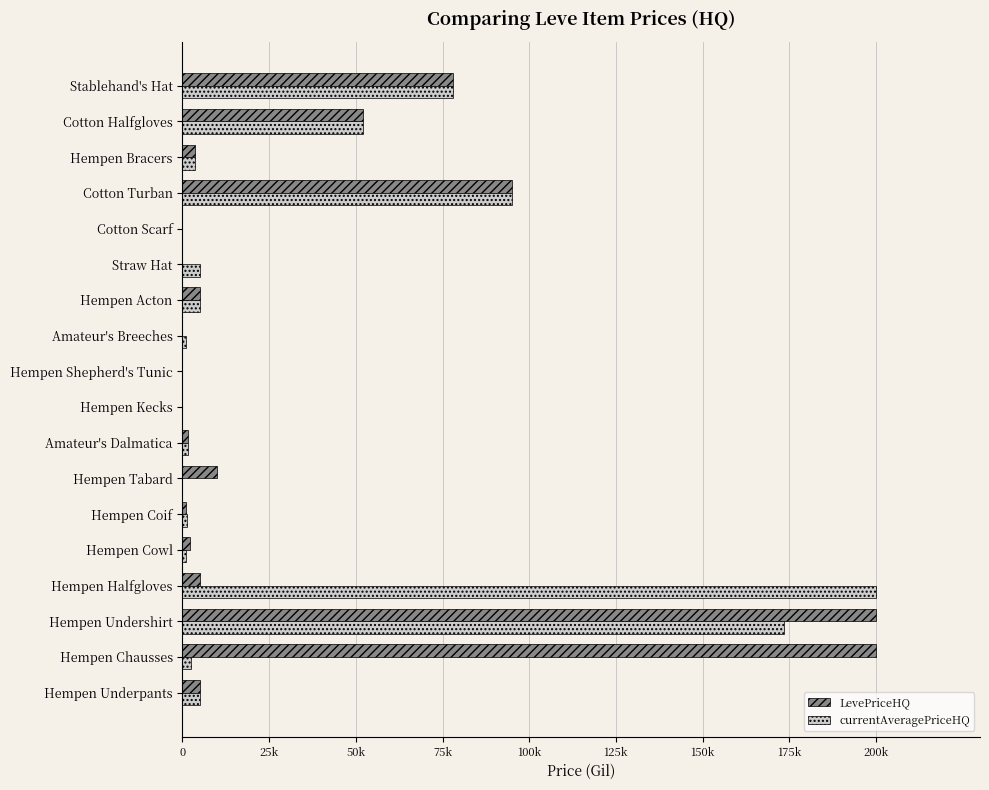

What position from the left is Hempen Undershirt?

3